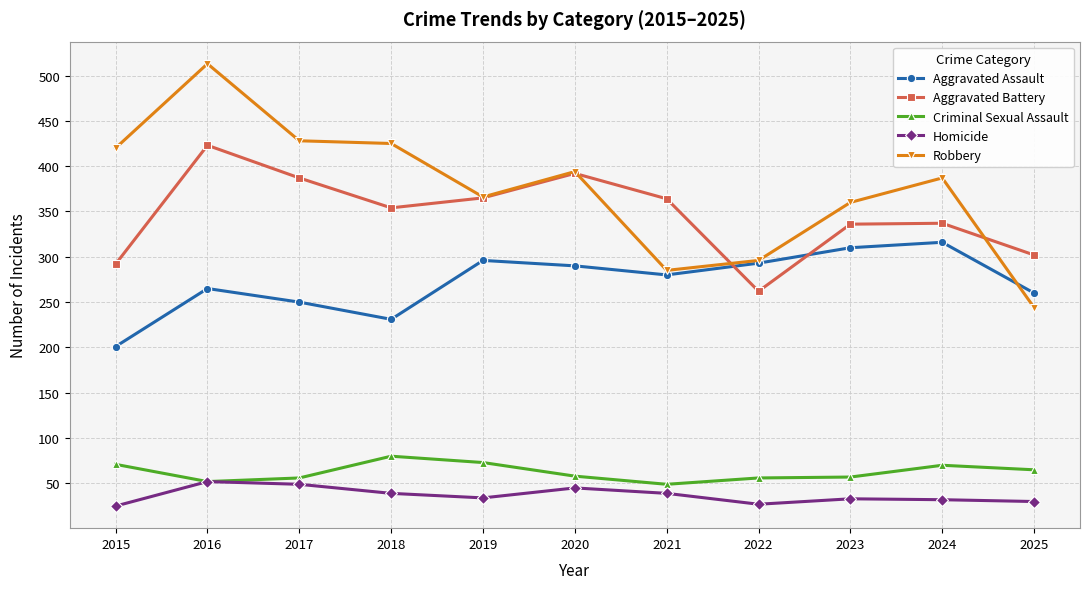

What are all the series names shown in the legend?

Aggravated Assault, Aggravated Battery, Criminal Sexual Assault, Homicide, Robbery